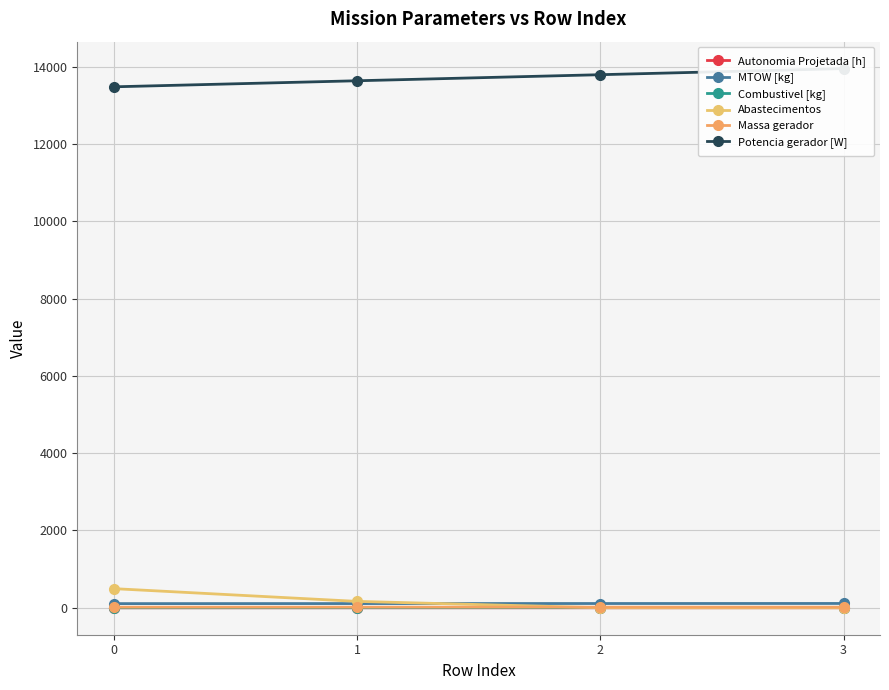

Read the Autonomia Projetada [h] value at 3.

0.6